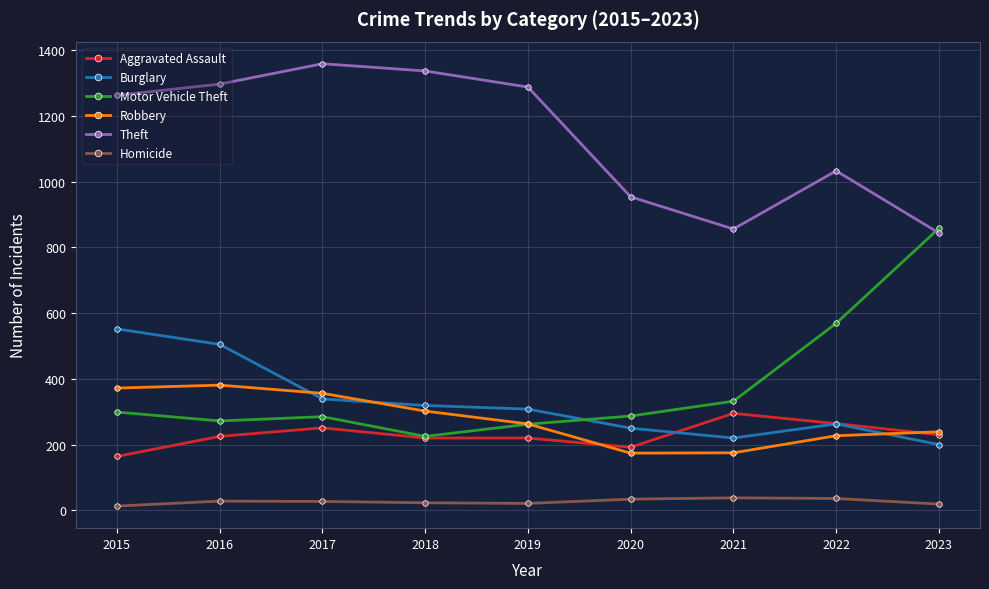

How many lines are shown in the chart?

6